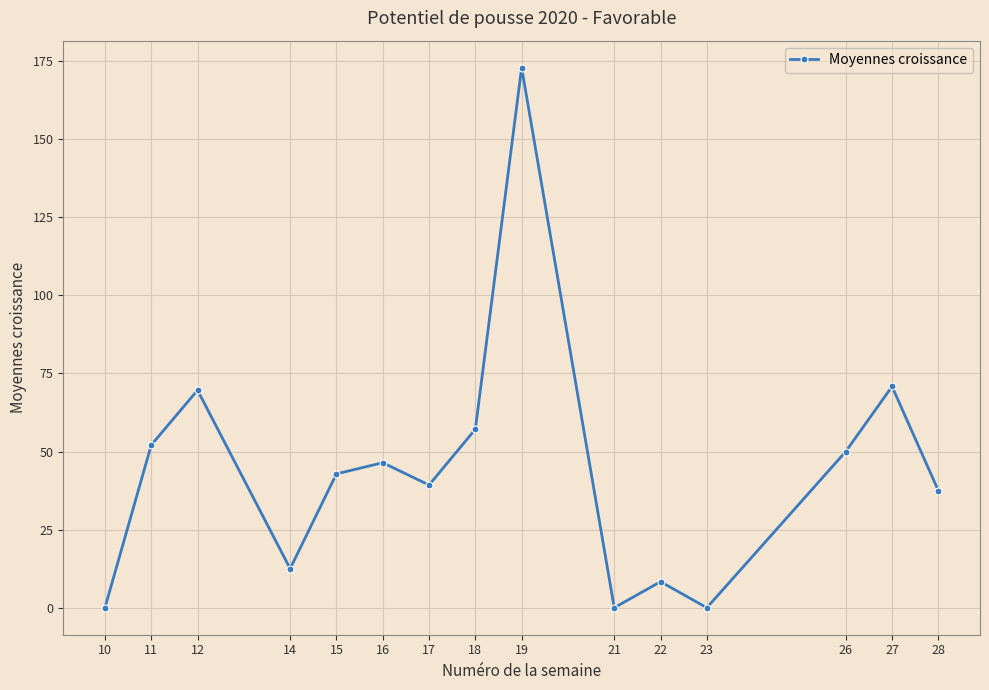

What is the value of the 9th point from the left?

172.9